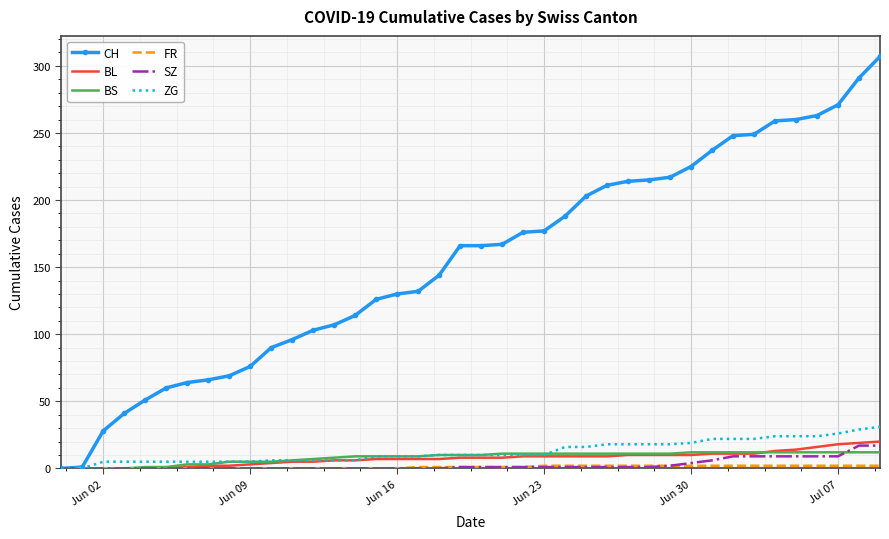

What is the average value of the BS series?

8